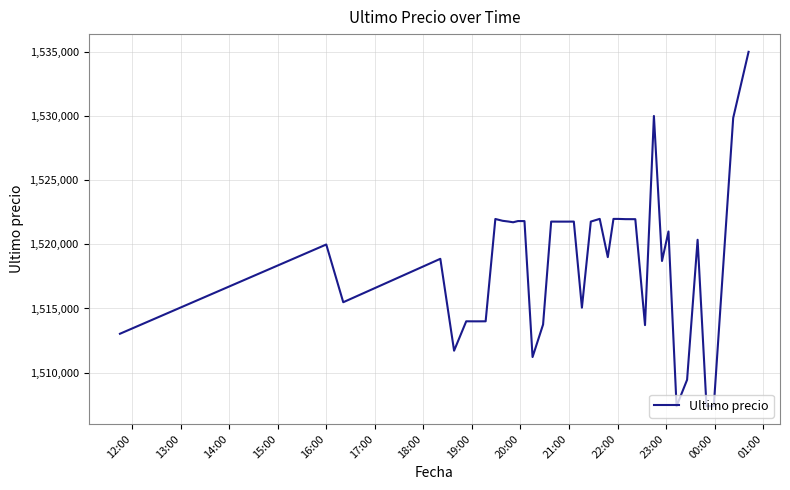

What is the difference between the maximum and minimum values?

27616.0